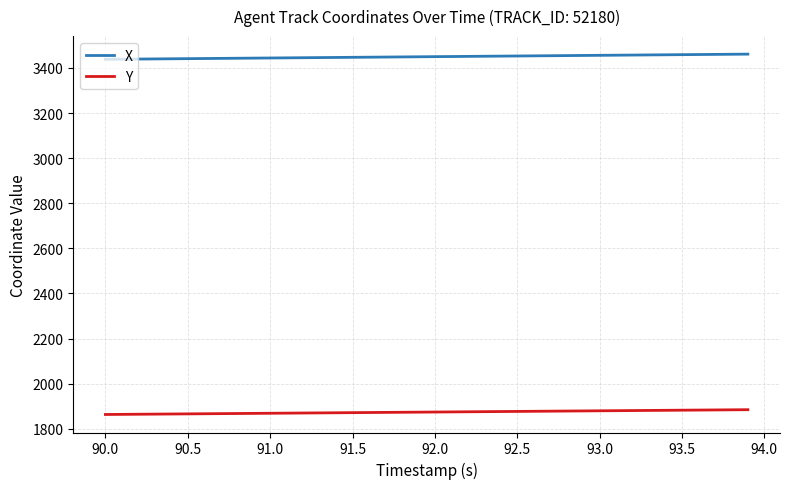

Which series has the largest total across all categories?

X